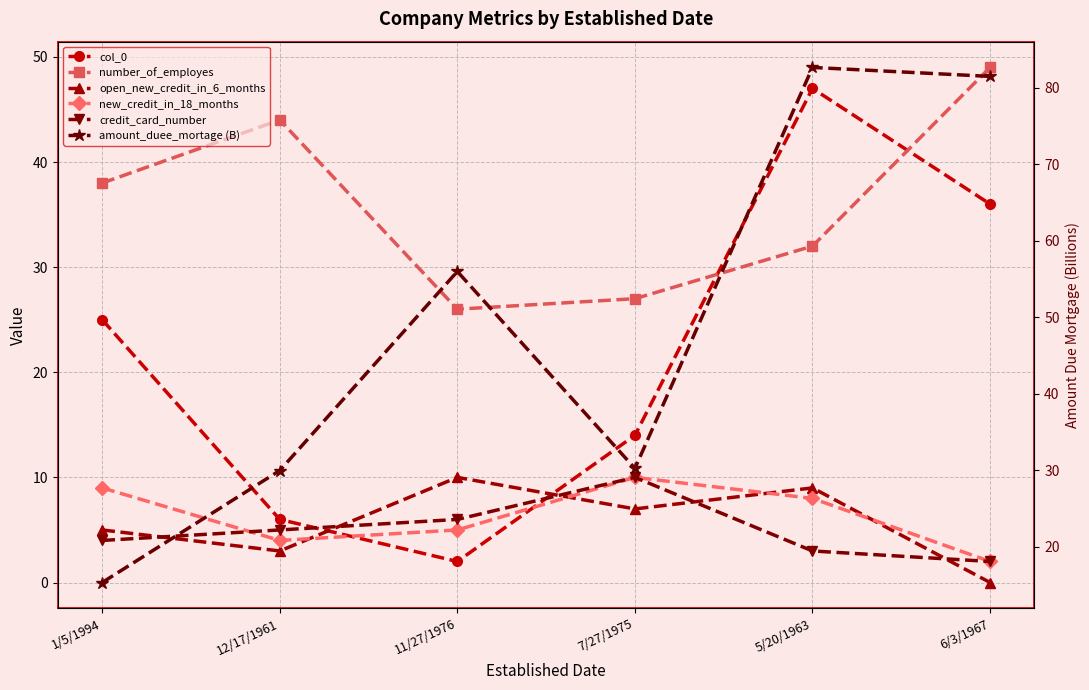

Which series has the largest range (max minus min)?

amount_duee_mortage (B)